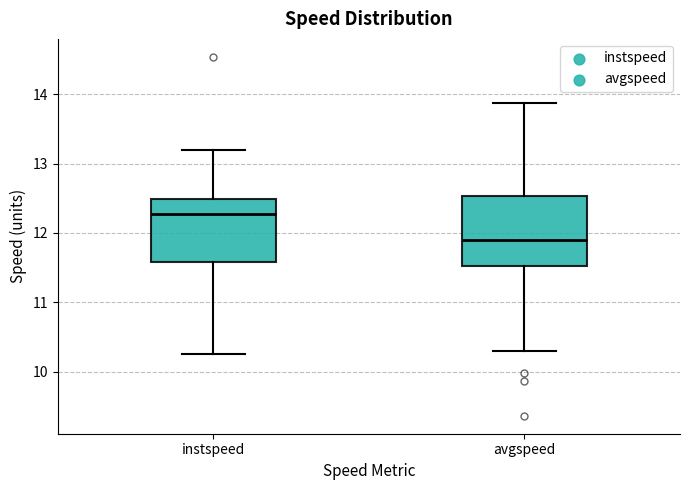

Reading left to right, transcribe this box plot: for each box, give where its median line is, the range the box spans, and where its two whiskers end, as read against the y-axis. The values are not printed on the chart, so give them approximately, as read against the axis.

instspeed: median 12.3, box 11.6 to 12.5, whiskers 10.2 to 13.2
avgspeed: median 11.9, box 11.5 to 12.5, whiskers 10.3 to 13.9